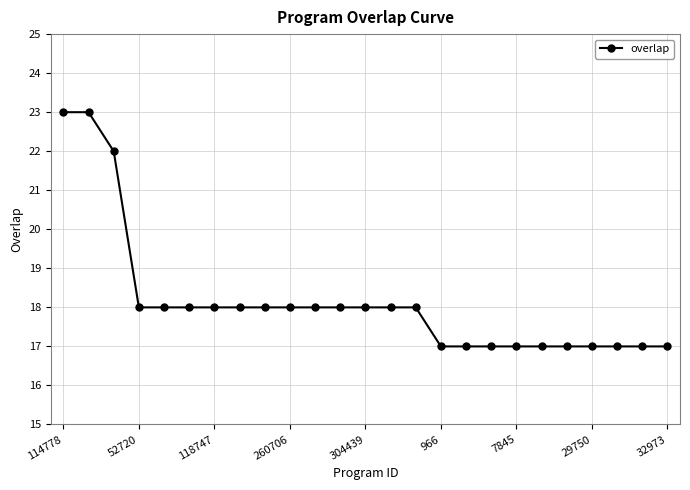

What is the value of the 3rd point from the left?

22